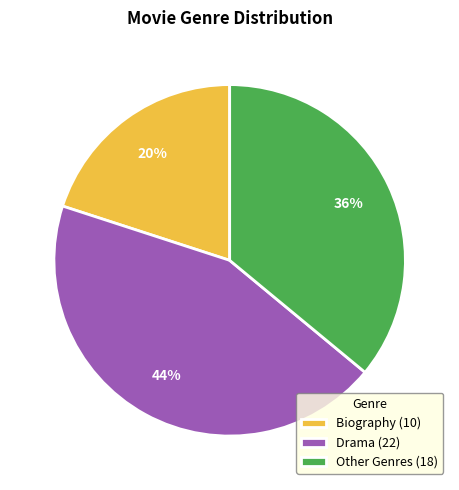

Which category has the smallest portion of the pie?

Biography (10)